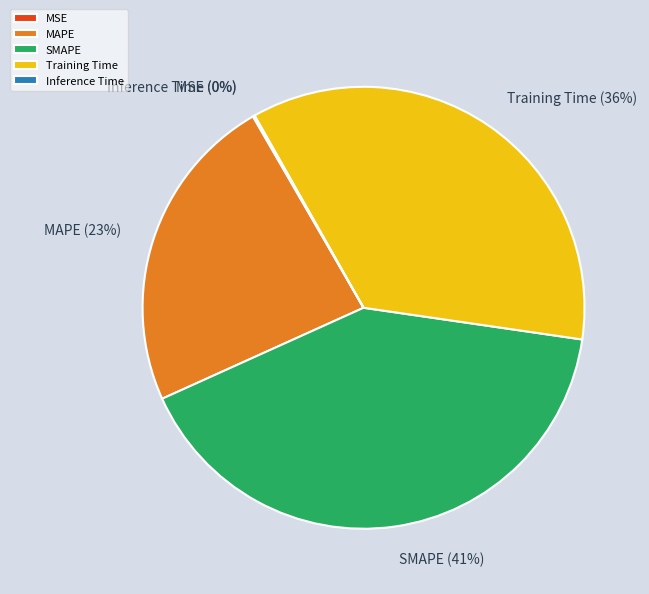

Does any single category account for the majority?

No